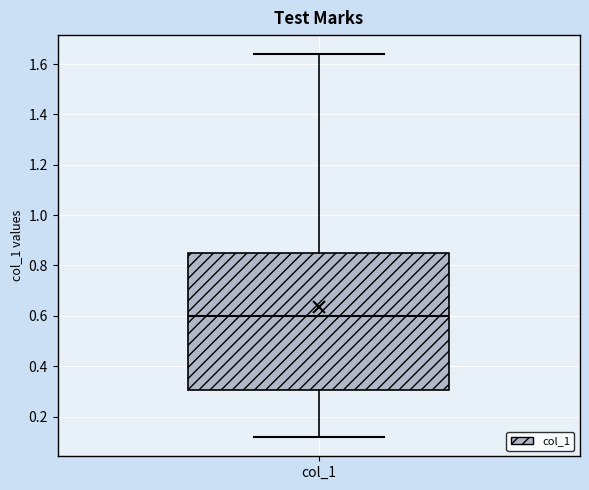

Read this box plot against the y-axis: the position of the median line, the range covered by the box, and the ends of both whiskers. The values are not printed on the chart, so give them approximately, as read against the axis.

median 0.60, box 0.30 to 0.86, whiskers 0.12 to 1.64